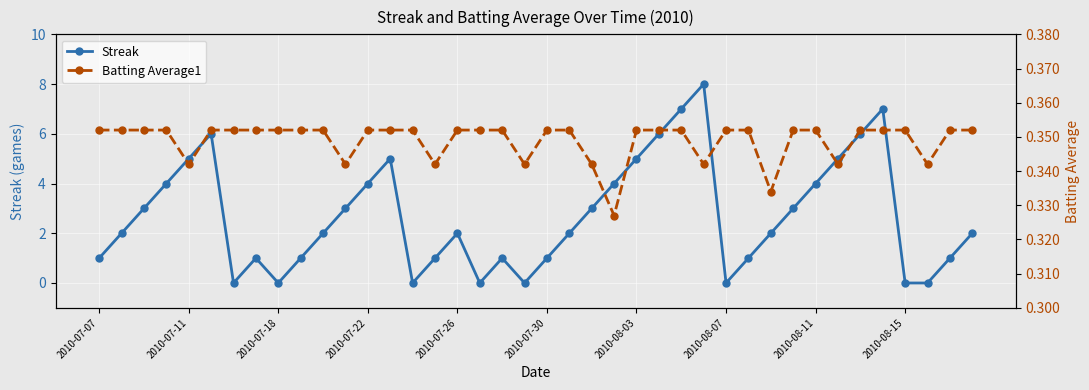

How many values in the Streak series exceed 2?

18